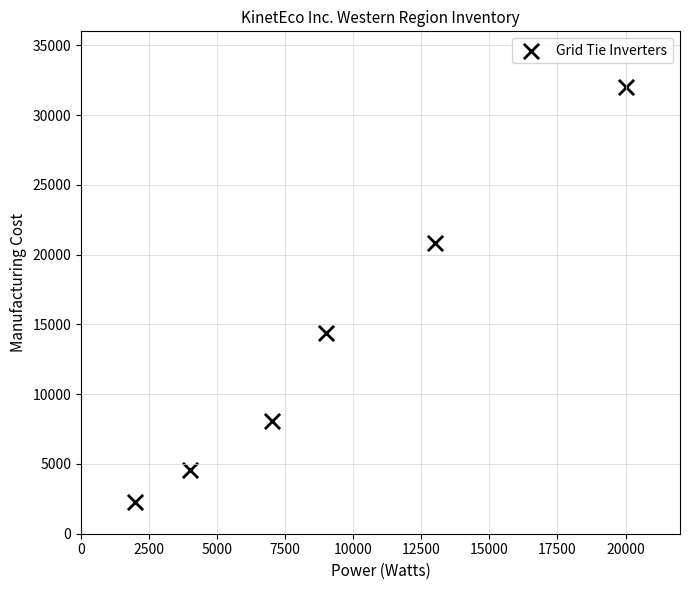

What is the average Y value?

13692